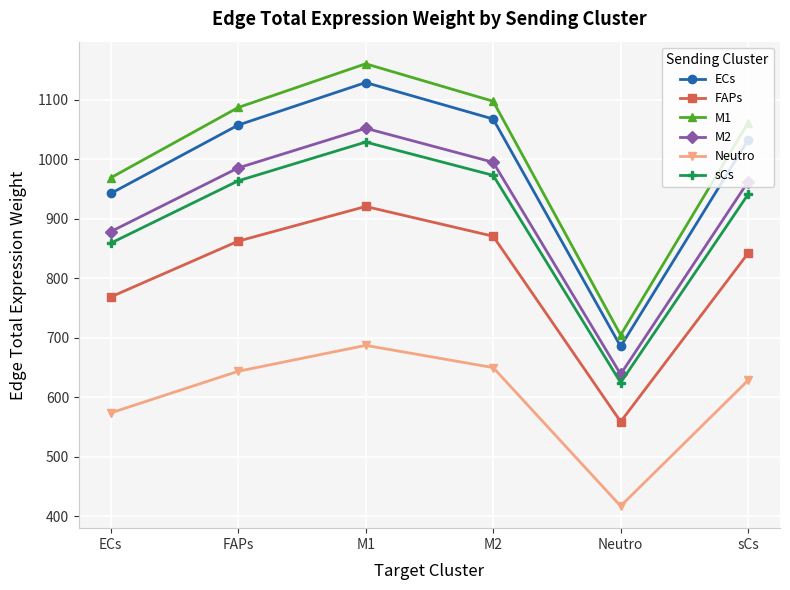

Reading left to right, list all the values displayed in this chart.

ECs: ECs=942.4	FAPs=1057.3	M1=1128.7	M2=1067.4	Neutro=685.5	sCs=1032.4
FAPs: ECs=768.6	FAPs=862.3	M1=920.5	M2=870.6	Neutro=559.0	sCs=842.0
M1: ECs=968.7	FAPs=1086.8	M1=1160.2	M2=1097.2	Neutro=704.6	sCs=1061.2
M2: ECs=878.2	FAPs=985.3	M1=1051.9	M2=994.8	Neutro=638.8	sCs=962.2
Neutro: ECs=573.8	FAPs=643.8	M1=687.2	M2=649.9	Neutro=417.4	sCs=628.6
sCs: ECs=858.9	FAPs=963.6	M1=1028.7	M2=972.9	Neutro=624.7	sCs=941.0